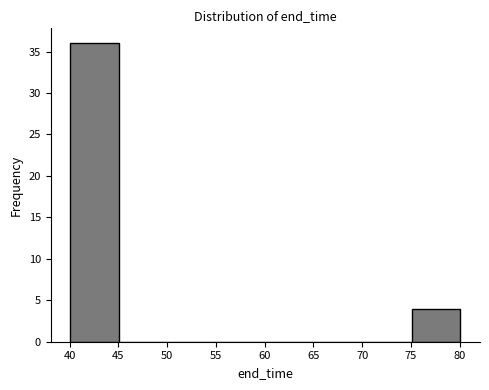

Reading left to right, list every bar in this chart as the range it spans on the x-axis followed by its height. Neither the bar edges nor the heights are printed on the chart, so give them approximately, as read against the axes.

40 to 45: 36
45 to 50: 0
50 to 55: 0
55 to 60: 0
60 to 65: 0
65 to 70: 0
70 to 75: 0
75 to 80: 4